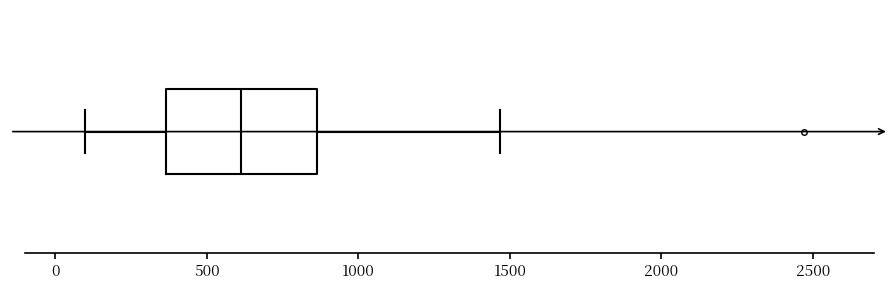

Read this box plot against the x-axis: the position of the median line, the range covered by the box, and the ends of both whiskers. The values are not printed on the chart, so give them approximately, as read against the axis.

median 600, box 350 to 850, whiskers 100 to 1450